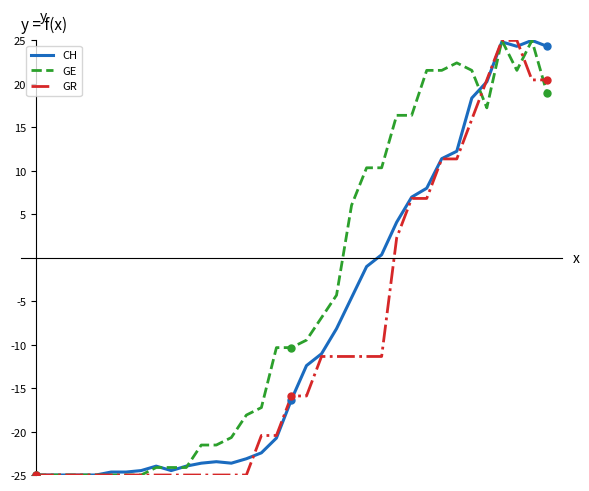

Rank the series by their average value, from highest to lowest.

GE, CH, GR